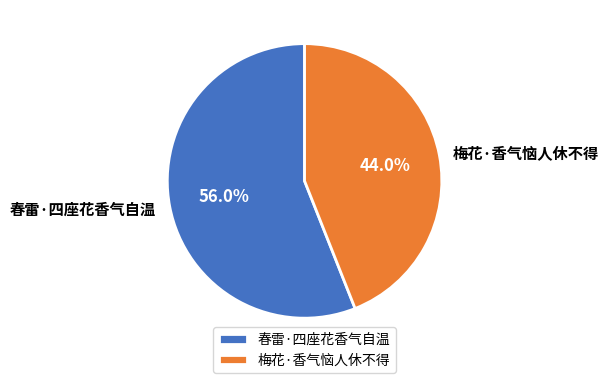

True or false: 梅花·香气恼人休不得 accounts for 44% of the total.

True